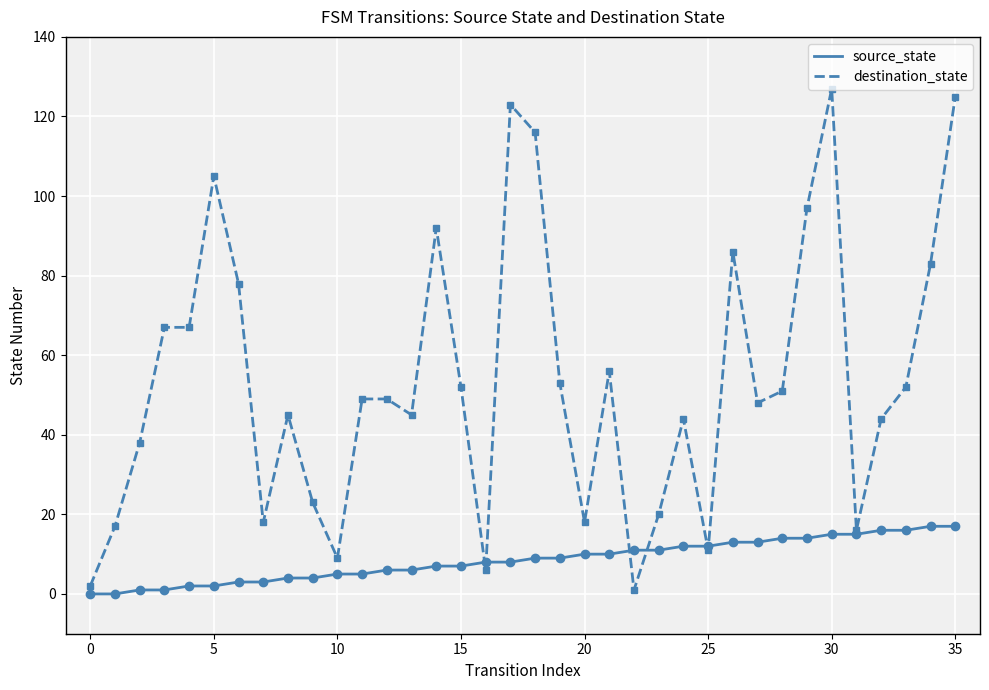

Which series has the largest range (max minus min)?

destination_state